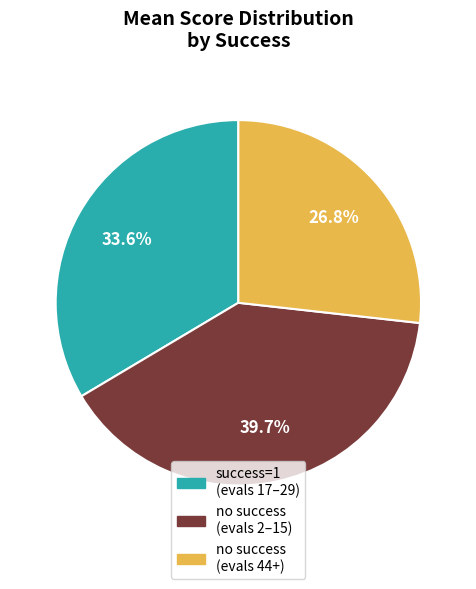

What percentage is NOT represented by no success (evals 44+)?

73.2%